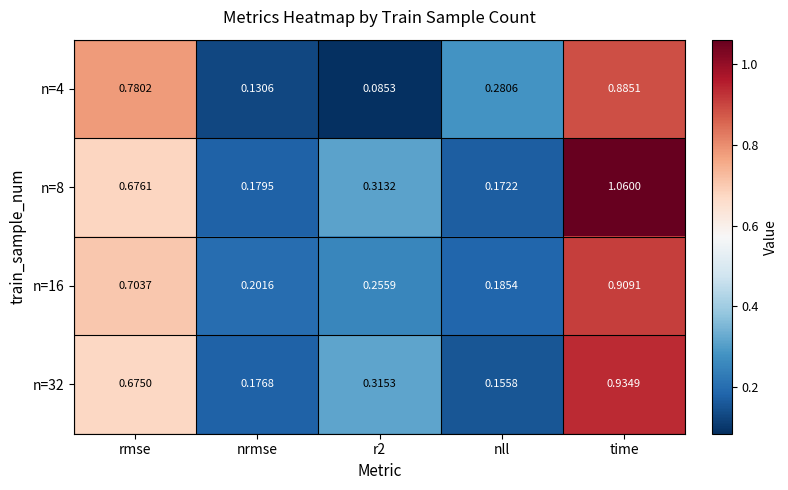

Where is n=16 nearest to the value 0?

nll